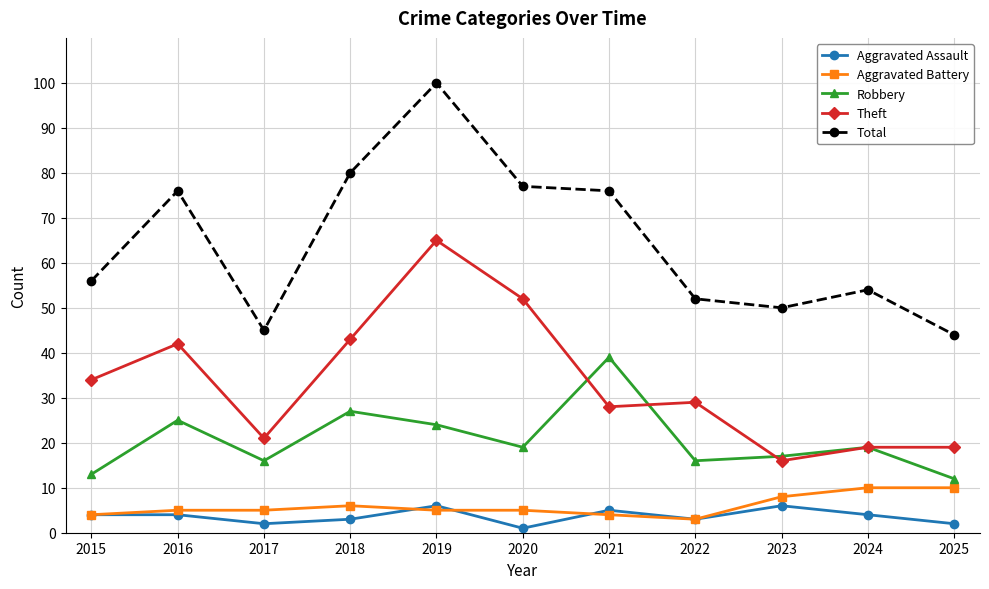

At which label does Robbery first exceed 19?

2016